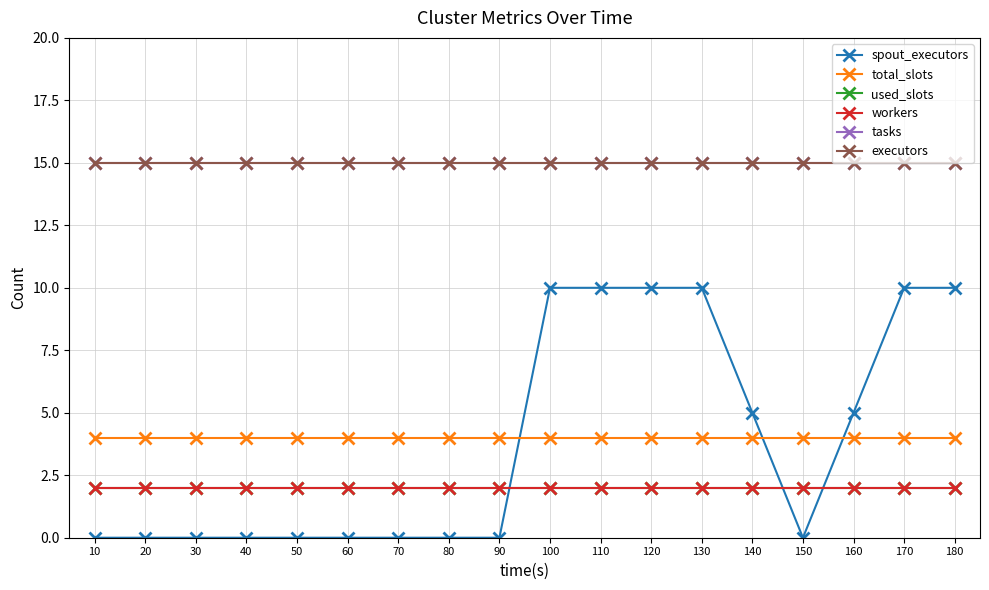

What is the difference between the highest and lowest values at 170?

13